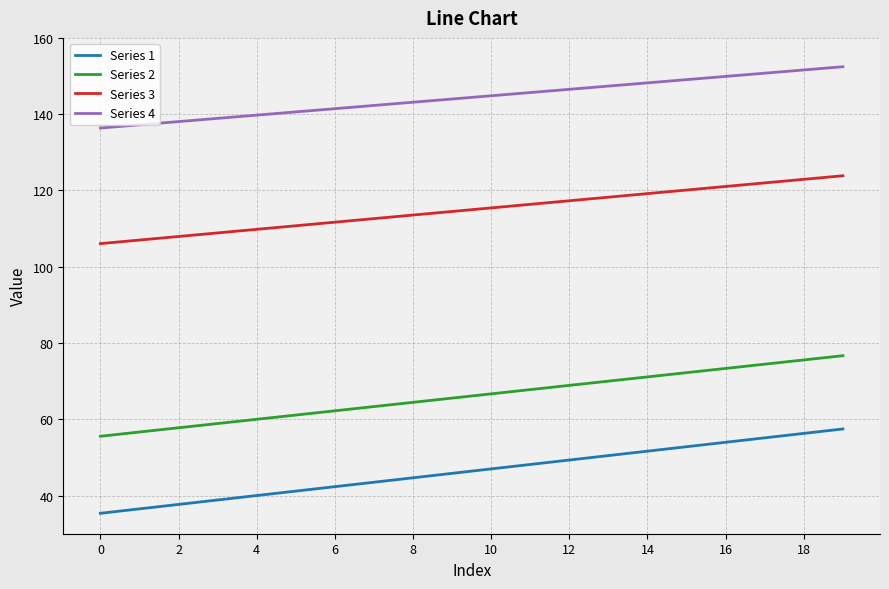

True or false: Series 1 and Series 4 intersect in this chart.

False